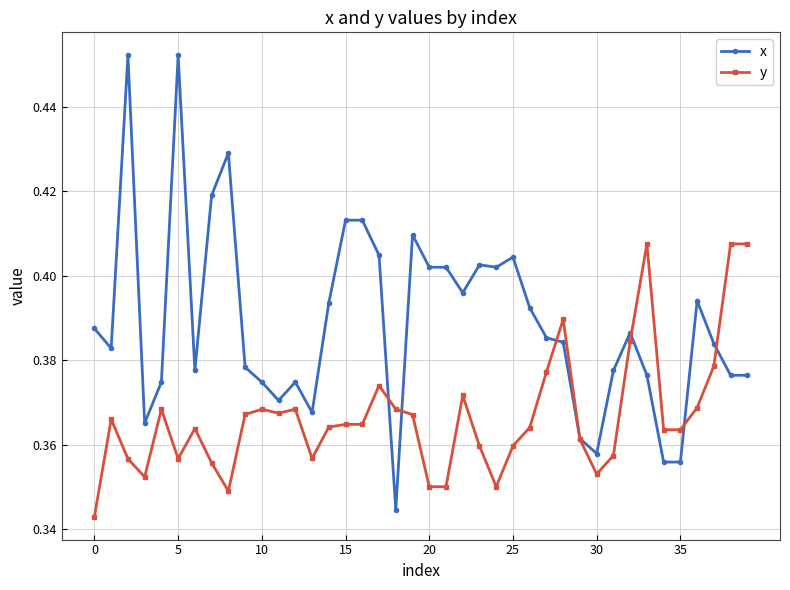

True or false: y has more than 1 points higher than both neighbors.

True